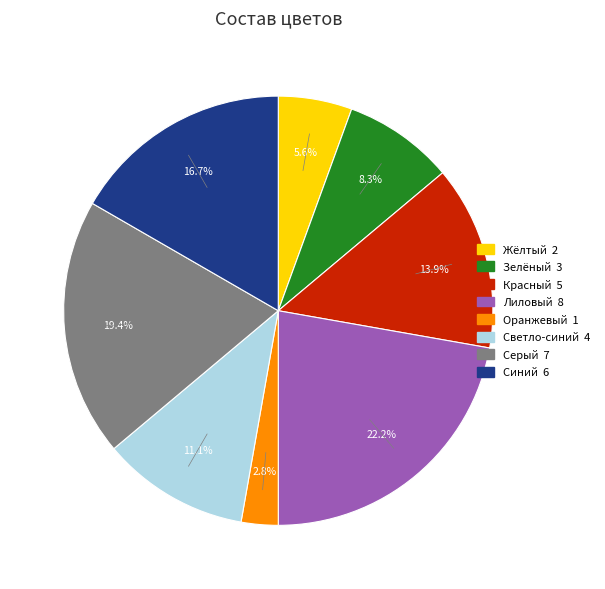

How many segments does this pie chart have?

8